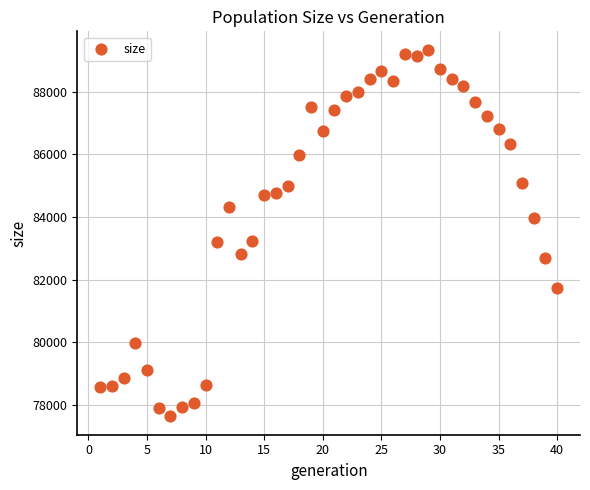

What is the range of X values (max minus min)?

39